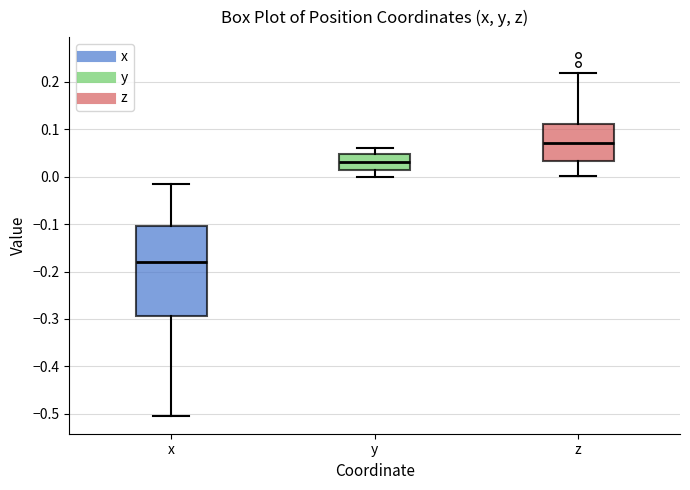

Which box's median line is the highest?

z